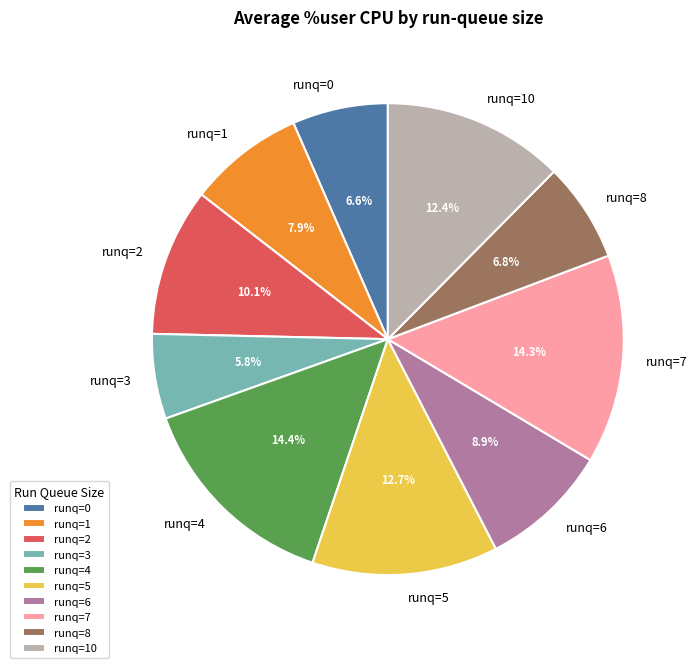

Is there a majority slice in this chart?

No